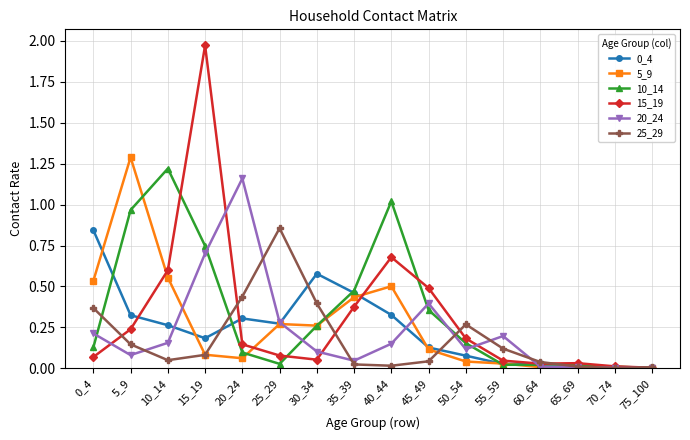

Does the chart have visible grid lines?

Yes